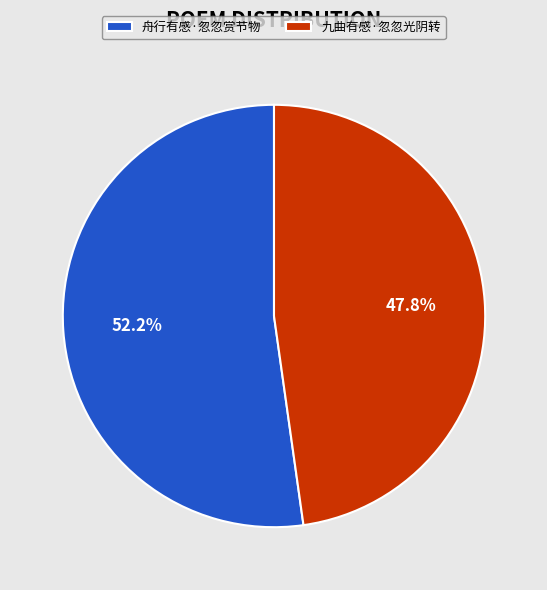

What is the smallest slice in the pie chart?

九曲有感·忽忽光阴转